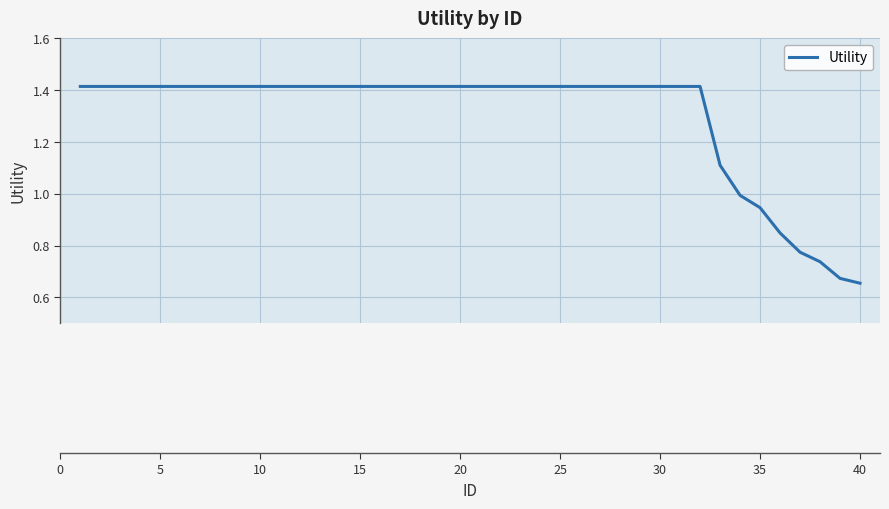

What is the smallest value displayed?

0.7